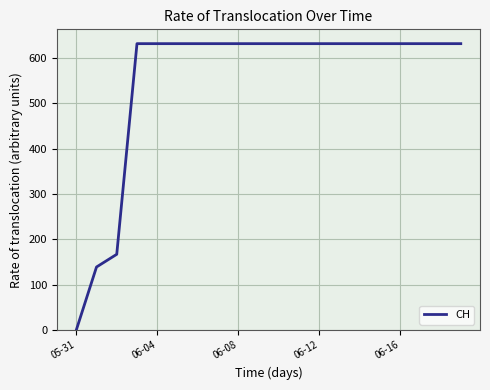

What is the difference between the maximum and minimum values?

631